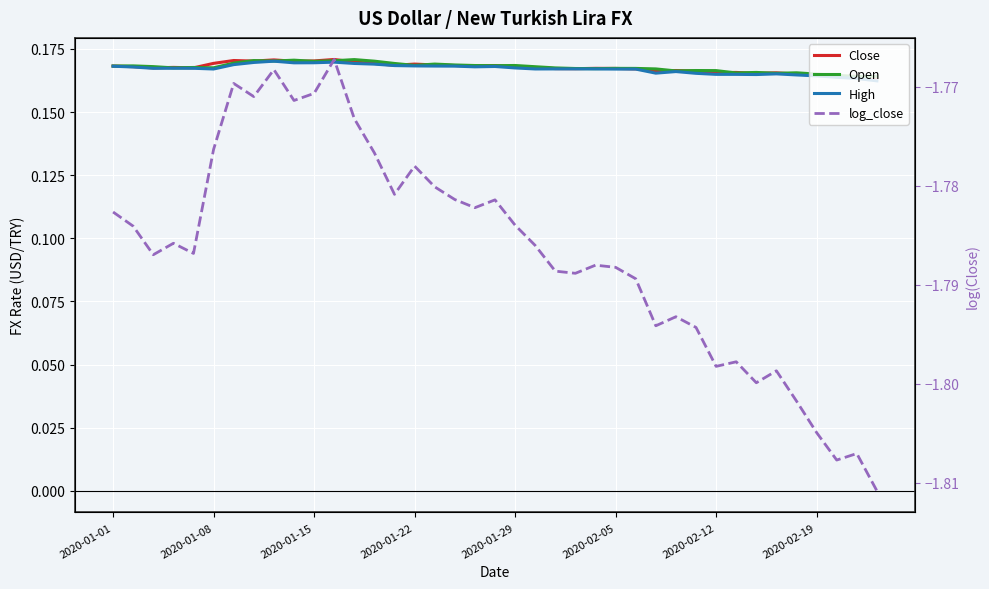

Is this an area chart (filled region under the line)?

No